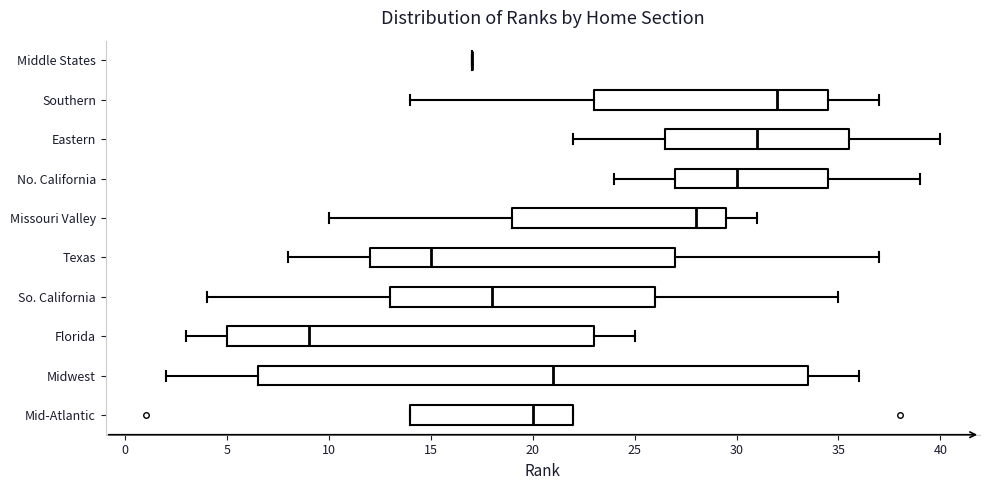

Where is the right edge of the box for So. California on the x-axis? The values are not printed on the chart, so give them approximately, as read against the axis.

26.0